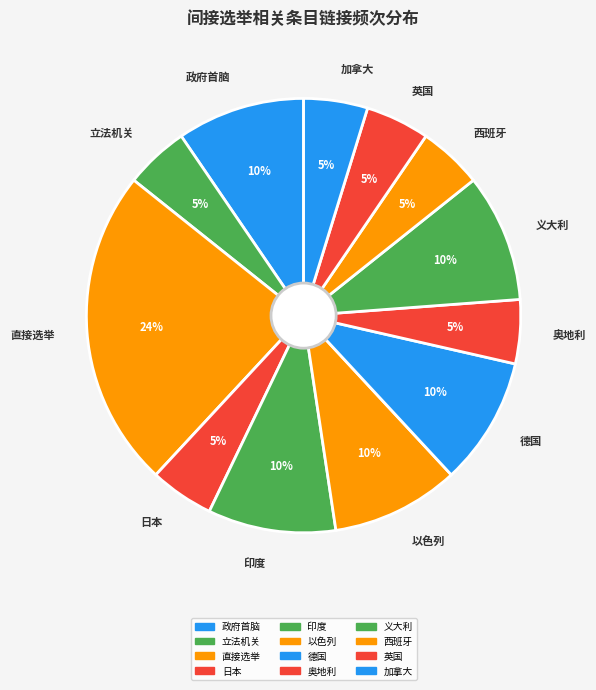

The 以色列 slice represents 10% of the pie. True or false?

True